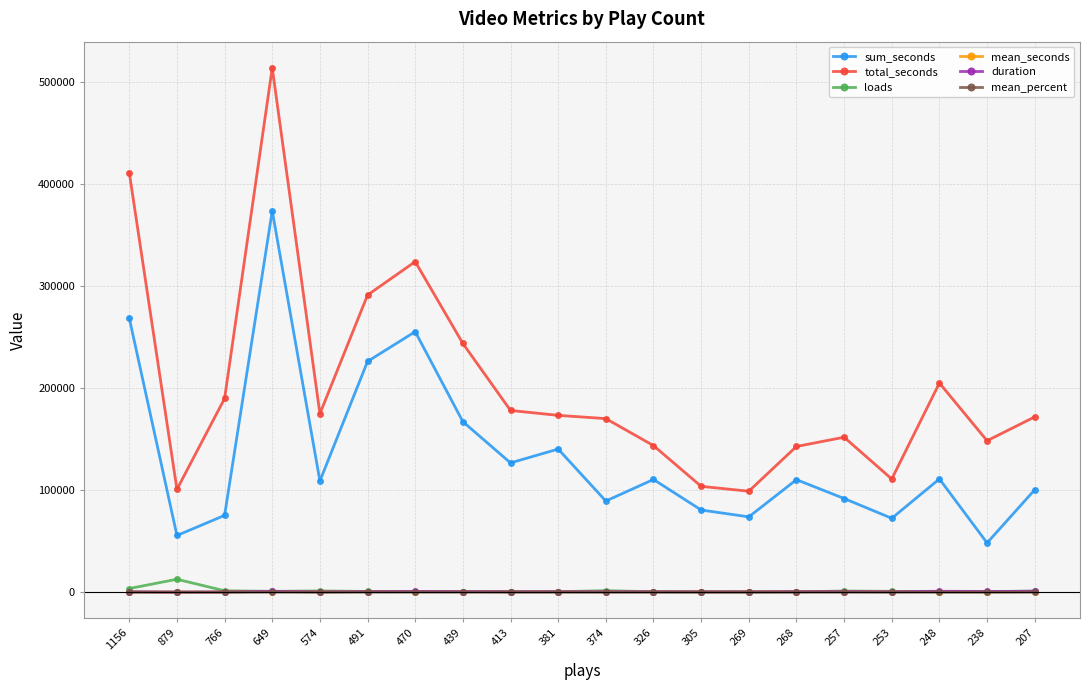

Where is the first local maximum for total_seconds?

649